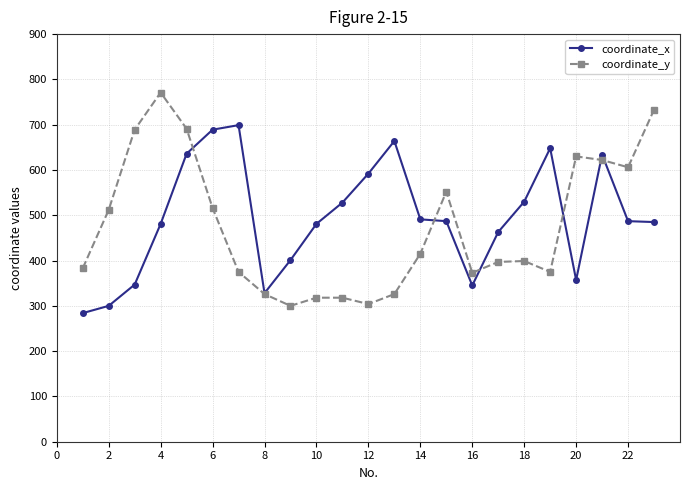

True or false: coordinate_y has more than 2 interior local peaks.

True